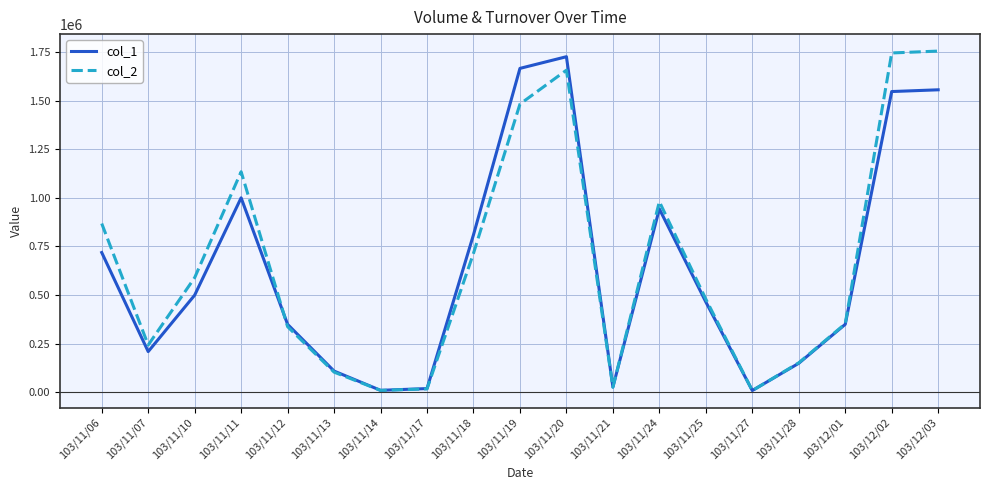

Is the value of col_2 at 103/11/20 greater than the value of col_1 at 103/12/02?

Yes